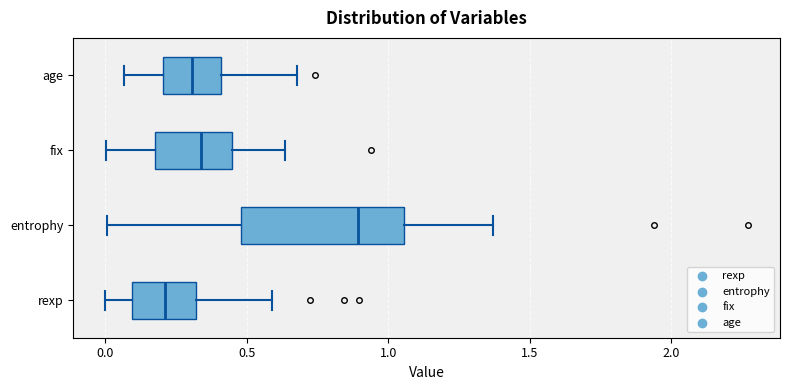

Reading bottom to top, read every box against the x-axis: the position of its median line, the range the box covers, and the ends of its whiskers. The values are not printed on the chart, so give them approximately, as read against the axis.

rexp: median 0.20, box 0.10 to 0.30, whiskers 0.00 to 0.60
entrophy: median 0.90, box 0.50 to 1.05, whiskers 0.00 to 1.35
fix: median 0.35, box 0.15 to 0.45, whiskers 0.00 to 0.65
age: median 0.30, box 0.20 to 0.40, whiskers 0.05 to 0.70